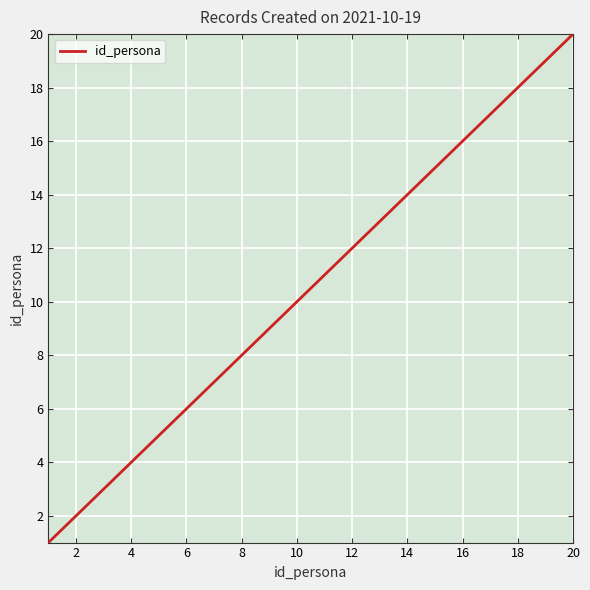

Does the chart display data point markers on the line(s)?

No